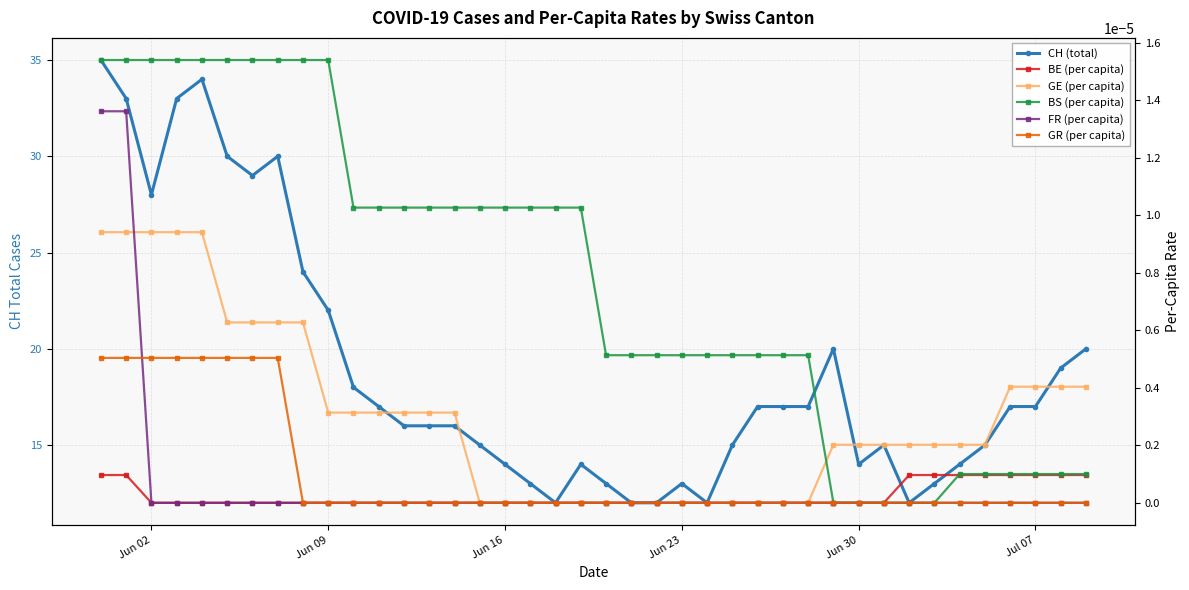

Is it true that FR (per capita) equals 0.0 at 10?

False